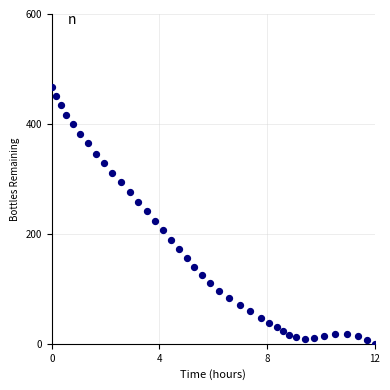

What is the range of X values (max minus min)?

12.0